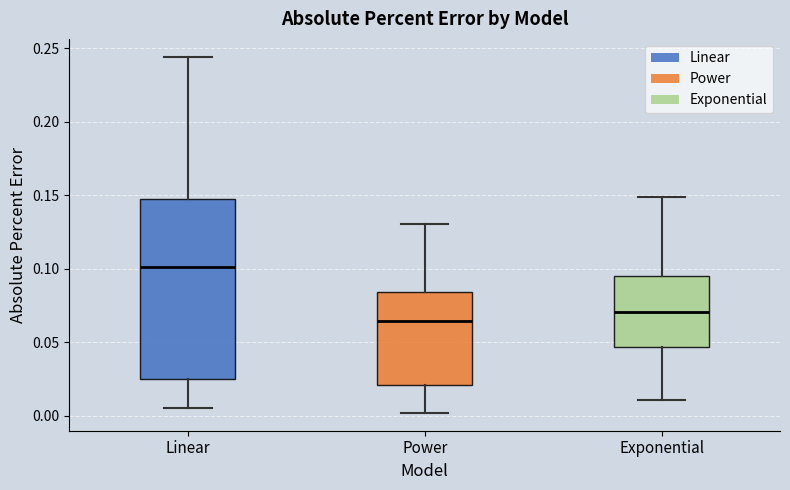

Which box has the highest median line?

Linear